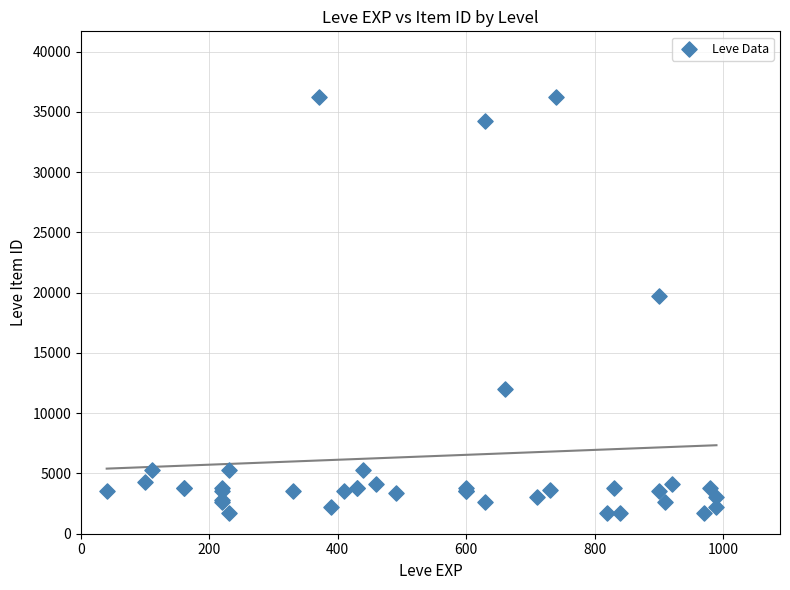

What Y value in the scatter plot is closest to 18967?

19744